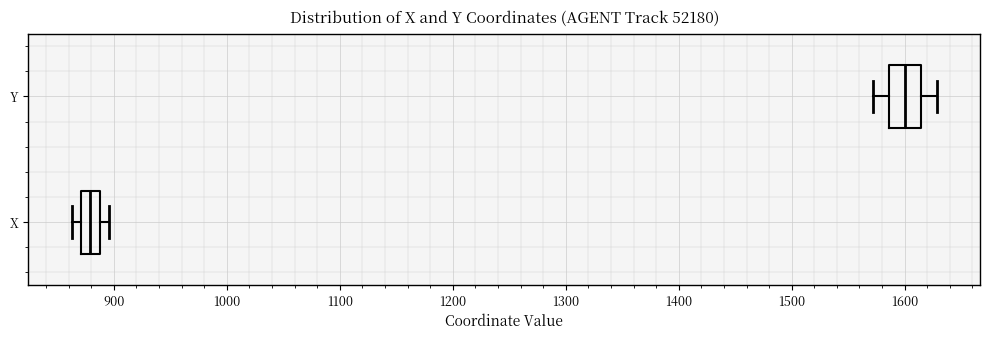

Reading bottom to top, transcribe this box plot: for each box, give where its median line is, the range the box spans, and where its two whiskers end, as read against the x-axis. The values are not printed on the chart, so give them approximately, as read against the axis.

X: median 880, box 870 to 890, whiskers 860 to 900
Y: median 1600, box 1590 to 1610, whiskers 1570 to 1630